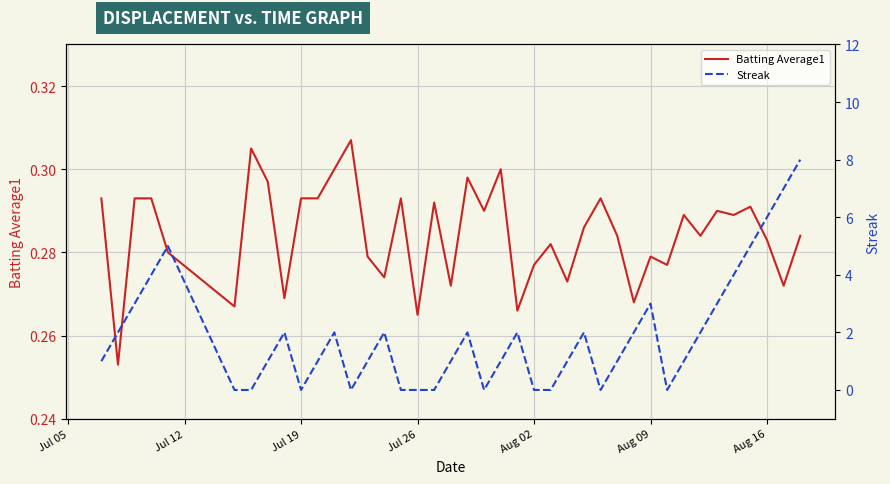

Is this an area chart (filled region under the line)?

No